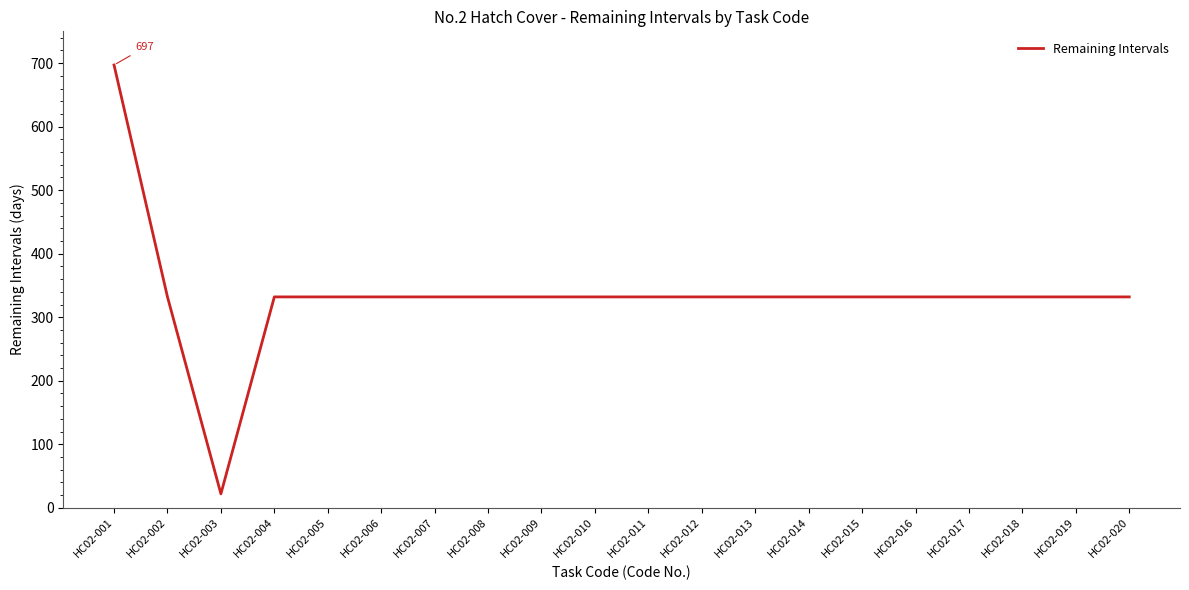

Count the number of data series in this chart.

1